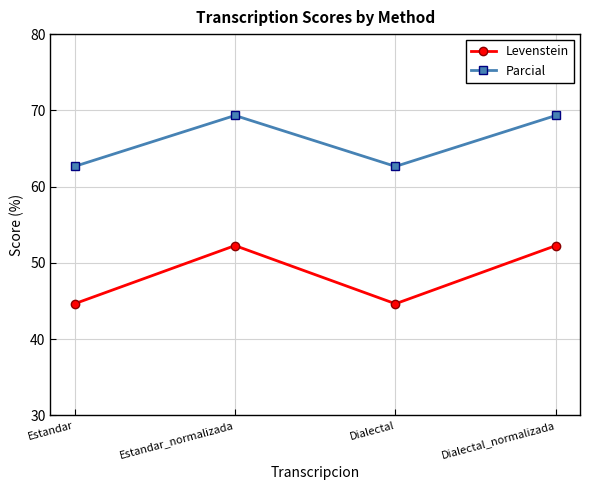

What value does the Levenstein series have at Estandar_normalizada?

52.3